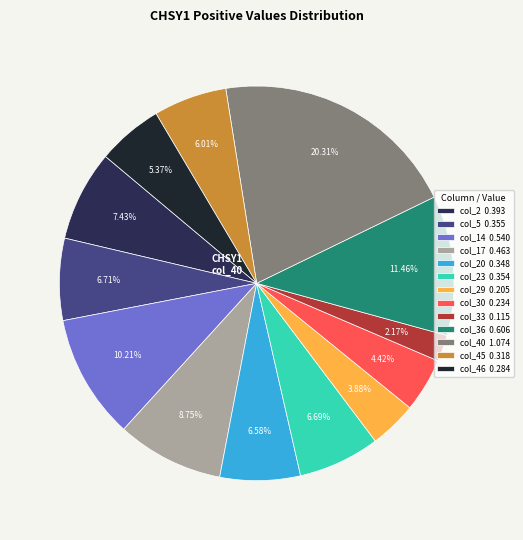

How many slices are in this pie chart?

13